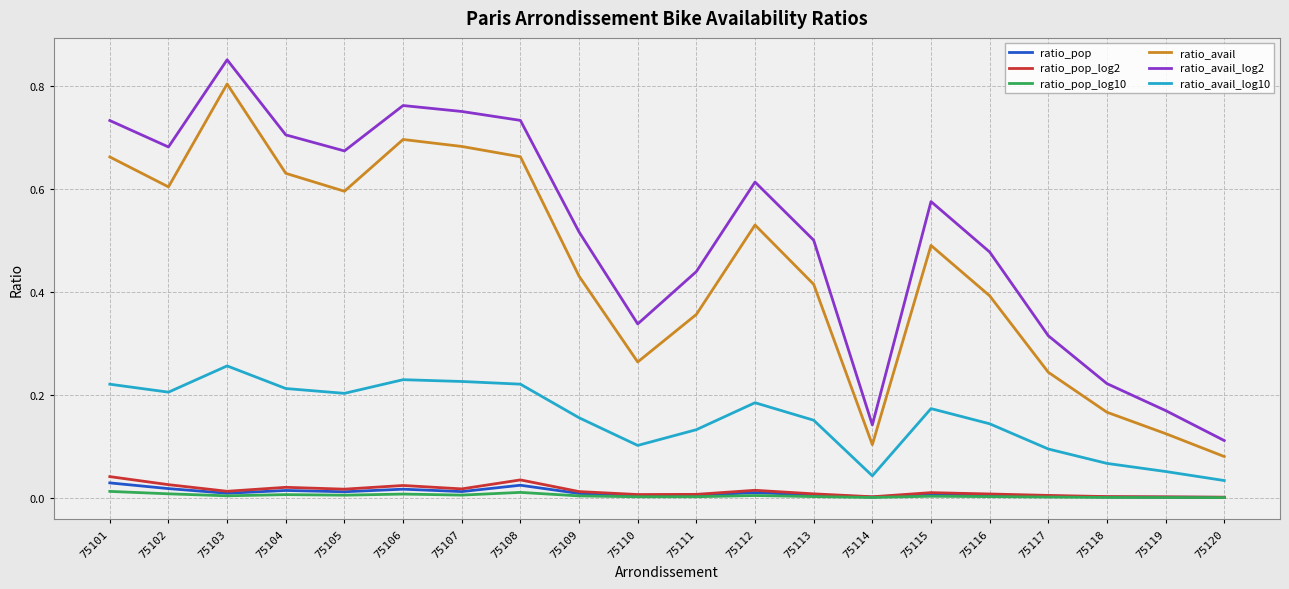

Which series has the largest range (max minus min)?

ratio_avail_log2